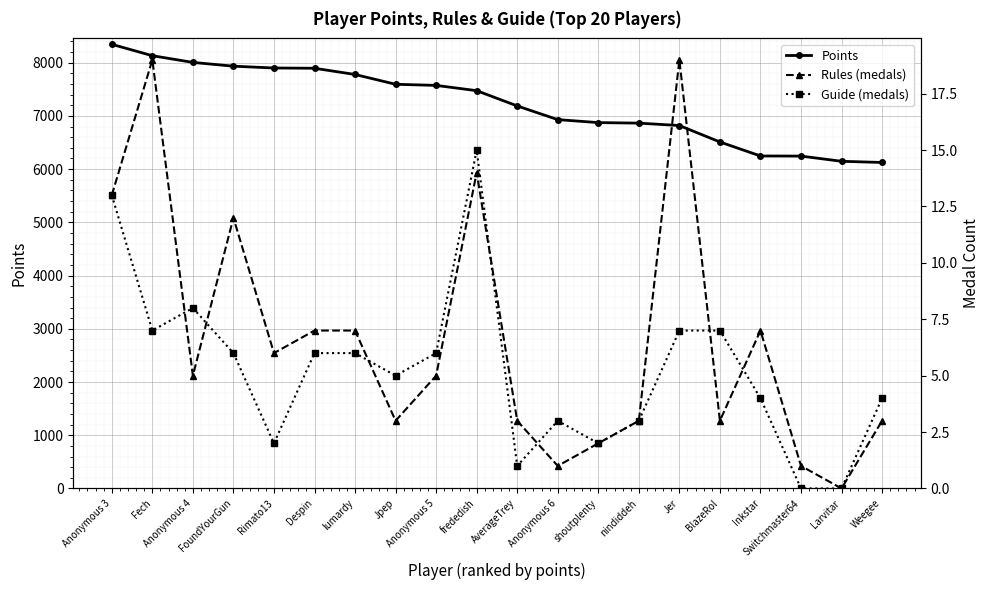

Reading right to left, what are all the values shown in this chart?

Points: Weegee=6125	Larvitar=6147	Switchmaster64=6245	Inkstar=6247	BlazeRol=6510	Jer=6819	nindiddeh=6864	shoutplenty=6874	Anonymous 6=6930	AverageTrey=7187	frededish=7474	Anonymous 5=7573	Jpep=7594	lumardy=7778	Despin=7895	Rimato13=7900	FoundYourGun=7934	Anonymous 4=8005	Fech=8131	Anonymous 3=8345
Rules (medals): Weegee=3	Larvitar=0	Switchmaster64=1	Inkstar=7	BlazeRol=3	Jer=19	nindiddeh=3	shoutplenty=2	Anonymous 6=1	AverageTrey=3	frededish=14	Anonymous 5=5	Jpep=3	lumardy=7	Despin=7	Rimato13=6	FoundYourGun=12	Anonymous 4=5	Fech=19	Anonymous 3=13
Guide (medals): Weegee=4	Larvitar=0	Switchmaster64=0	Inkstar=4	BlazeRol=7	Jer=7	nindiddeh=3	shoutplenty=2	Anonymous 6=3	AverageTrey=1	frededish=15	Anonymous 5=6	Jpep=5	lumardy=6	Despin=6	Rimato13=2	FoundYourGun=6	Anonymous 4=8	Fech=7	Anonymous 3=13